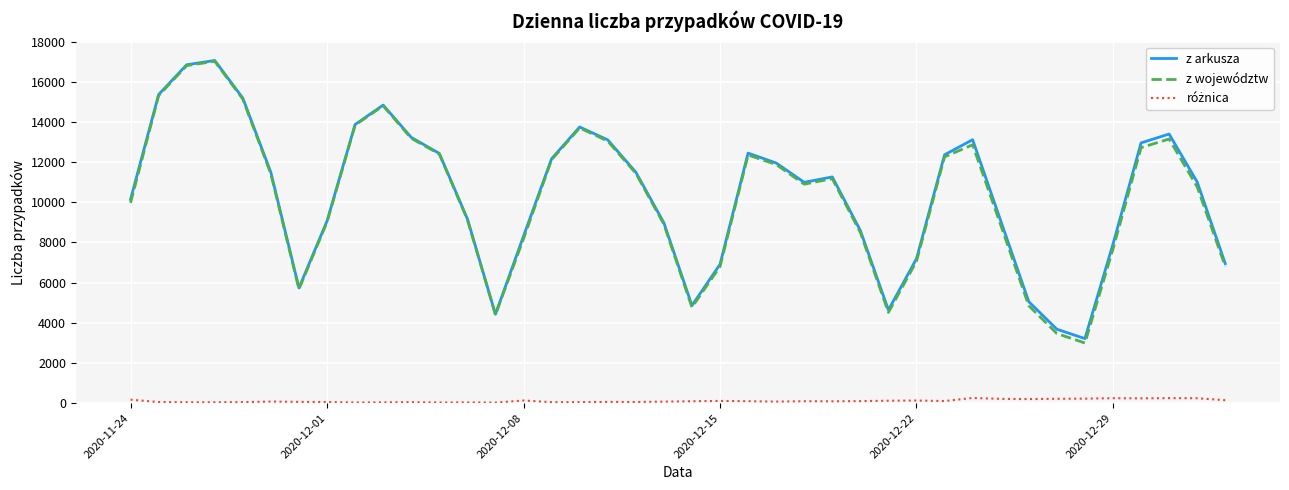

Which series has the widest spread of values?

z województw